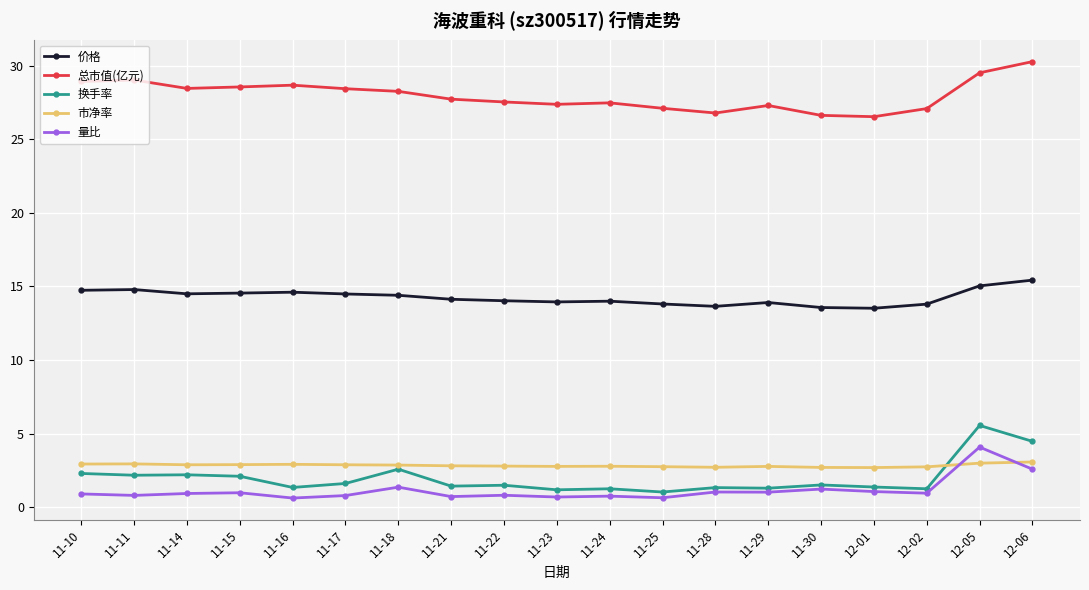

What are all the series names shown in the legend?

价格, 总市值(亿元), 换手率, 市净率, 量比